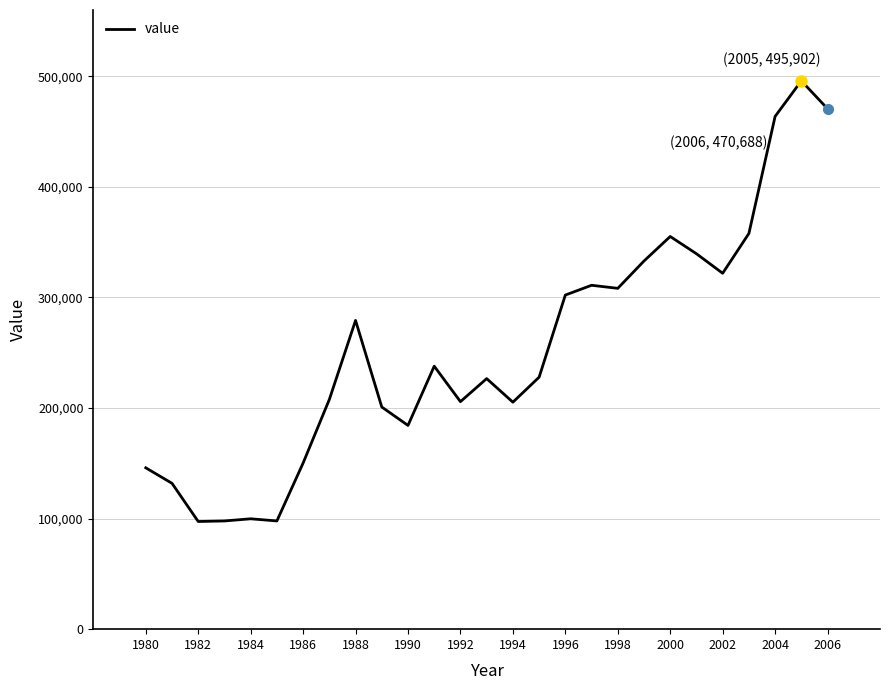

What is the minimum value shown in the chart?

97381